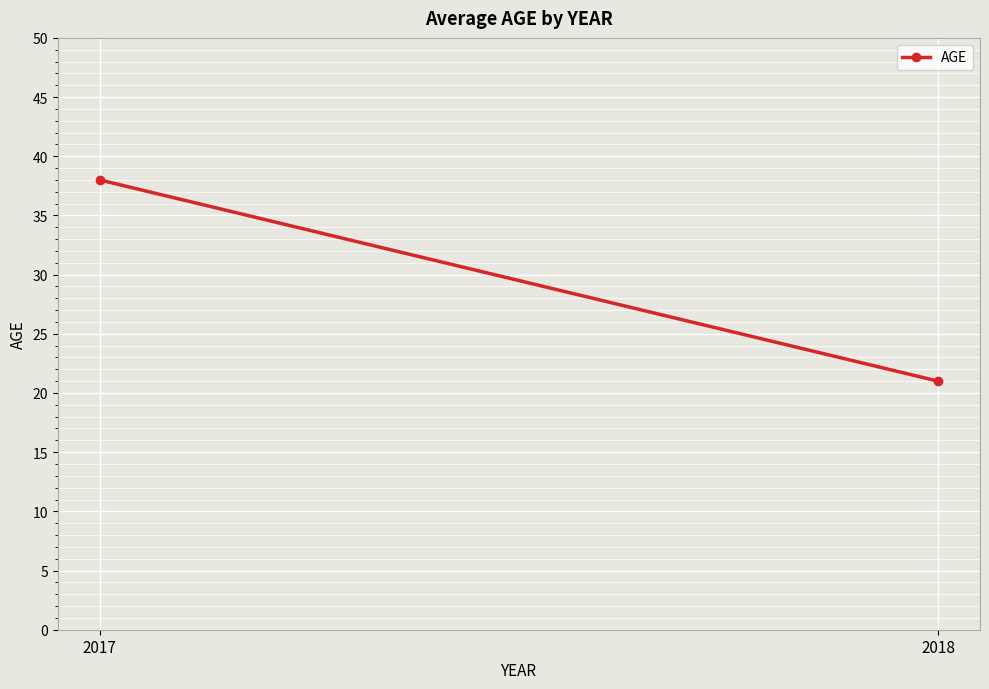

Which has a higher value, 2018 or 2017?

2017